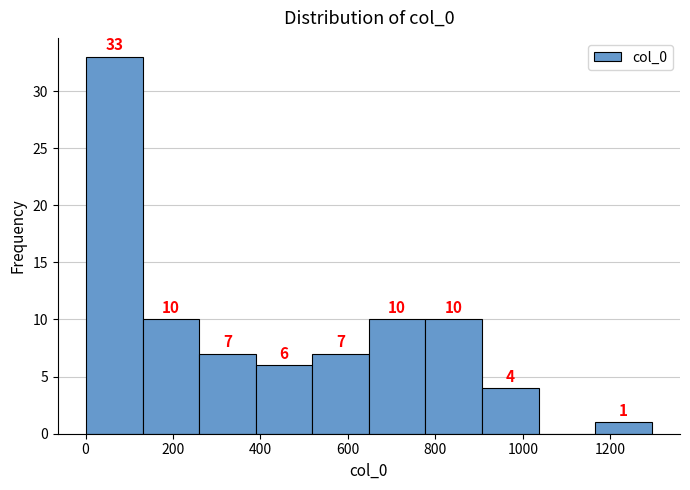

Over which range of the x-axis is the bar tallest?

0 to 140